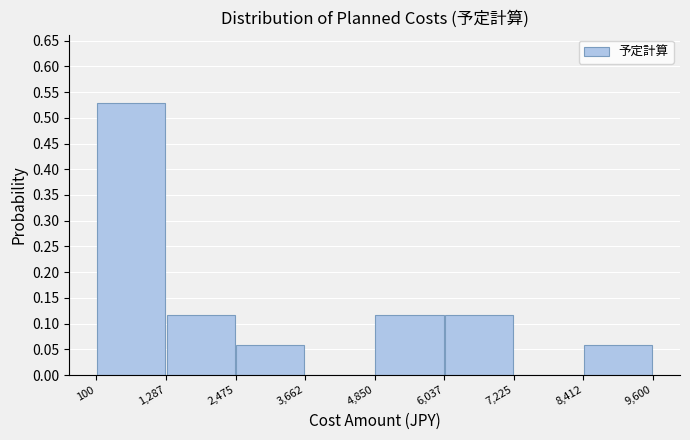

Reading left to right, list every bar in this chart as the range it spans on the x-axis followed by its height. The values are not printed on the chart, so give them approximately, as read against the axis.

100 to 1,287: 0.53
1,287 to 2,475: 0.12
2,475 to 3,662: 0.06
3,662 to 4,850: 0
4,850 to 6,037: 0.12
6,037 to 7,225: 0.12
7,225 to 8,412: 0
8,412 to 9,600: 0.06